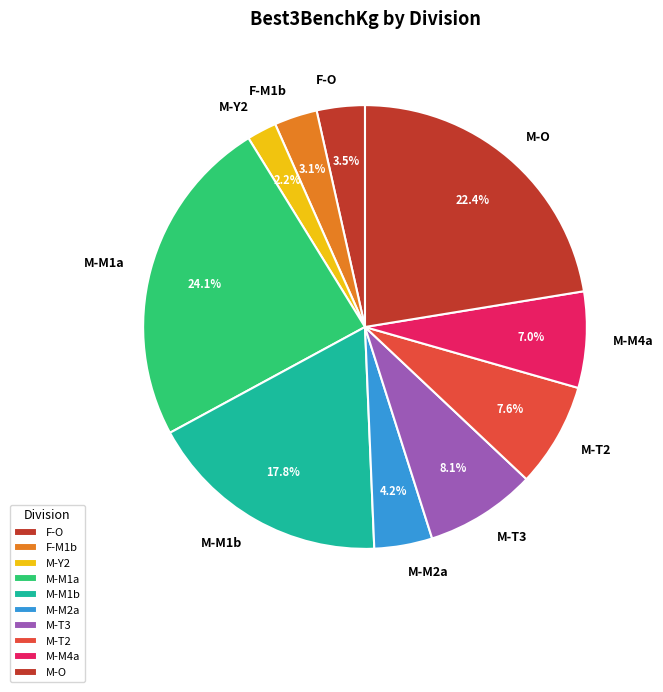

Does M-M1b represent more than half of the total?

No